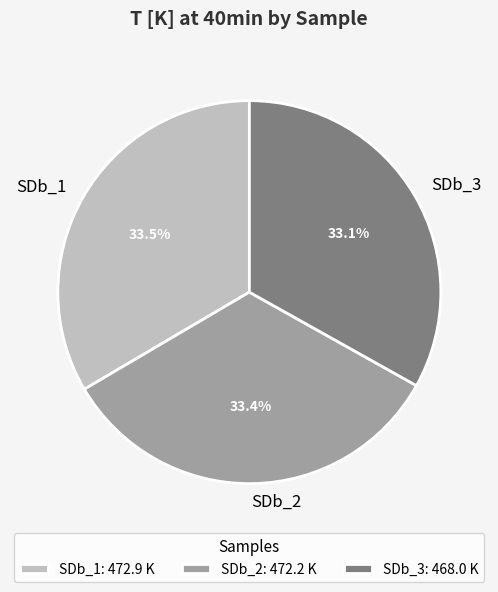

Approximately how many times larger is the value at SDb_2 compared to SDb_3?

1.0